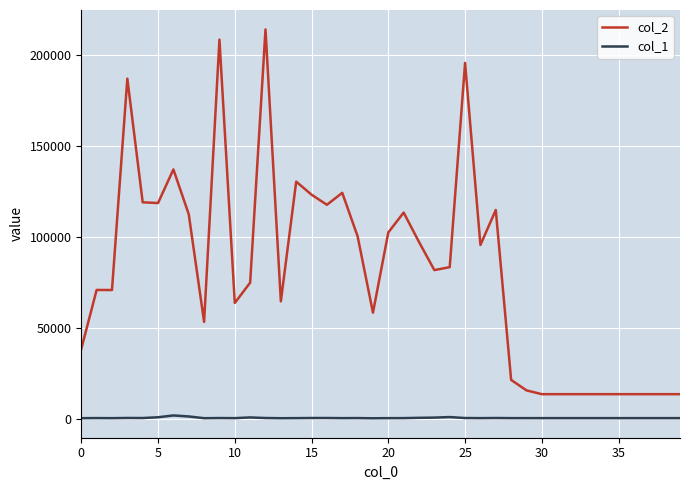

What is the sum of all col_2 values?

3244203